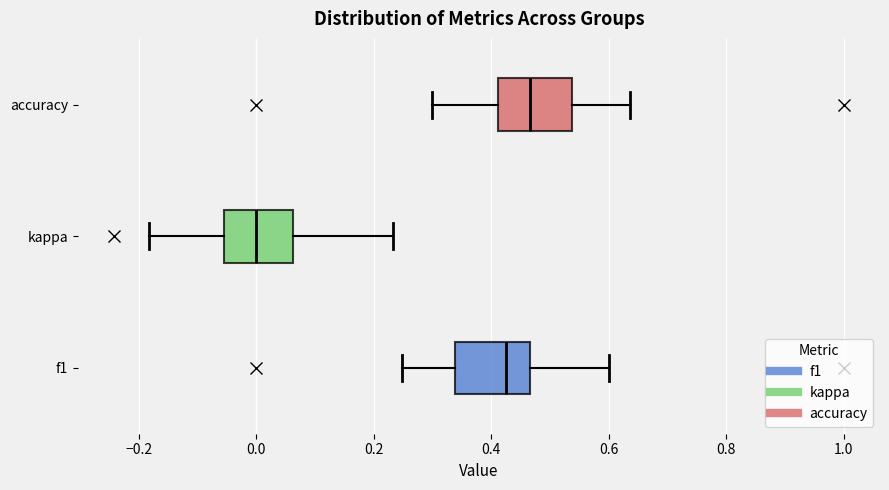

Reading bottom to top, read every box against the x-axis: the position of its median line, the range the box covers, and the ends of its whiskers. The values are not printed on the chart, so give them approximately, as read against the axis.

f1: median 0.42, box 0.34 to 0.46, whiskers 0.24 to 0.60
kappa: median 0.00, box -0.06 to 0.06, whiskers -0.18 to 0.24
accuracy: median 0.46, box 0.42 to 0.54, whiskers 0.30 to 0.64